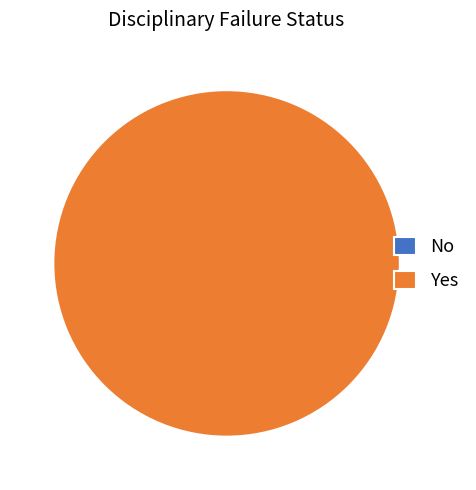

True or false: Yes accounts for 93% of the total.

False